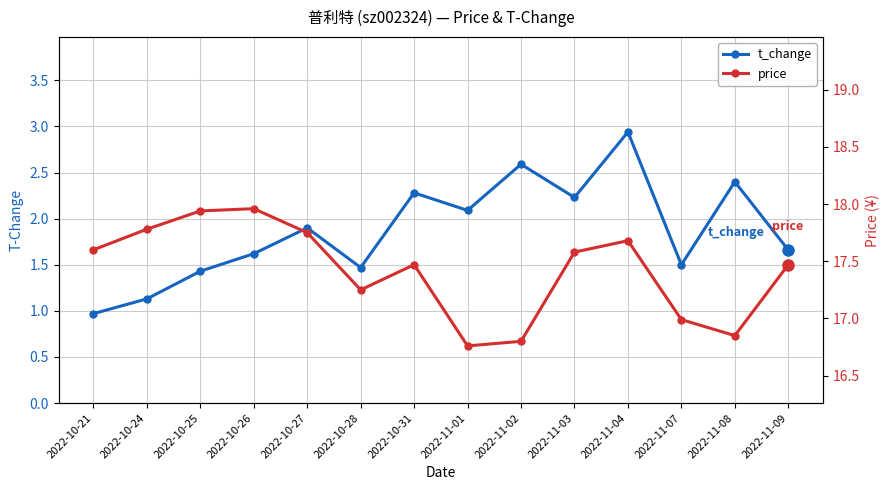

What are all the series names shown in the legend?

t_change, price